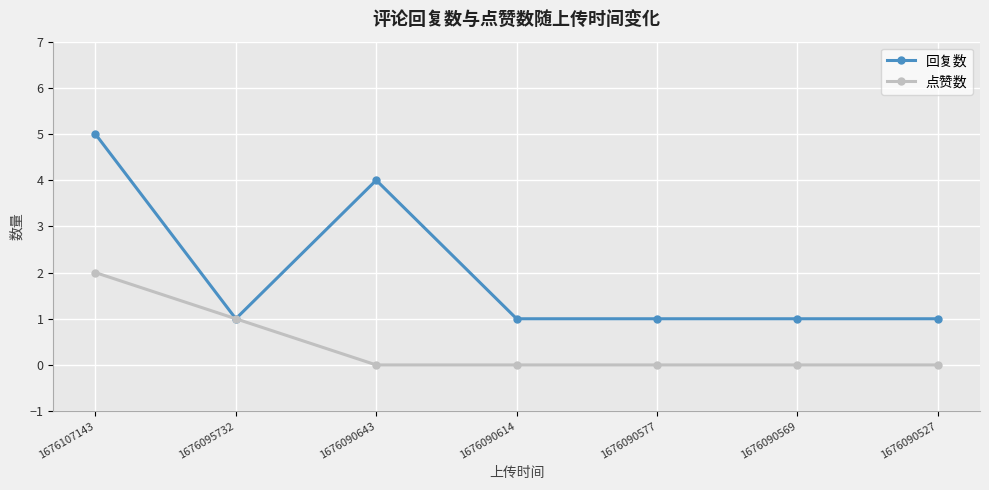

What is the sum of all 回复数 values?

14